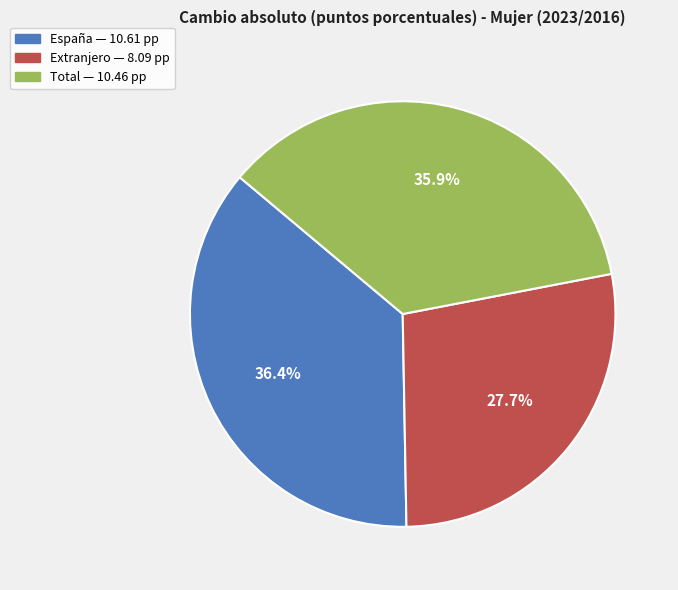

Approximately how many times larger is the value at España compared to Total?

1.0